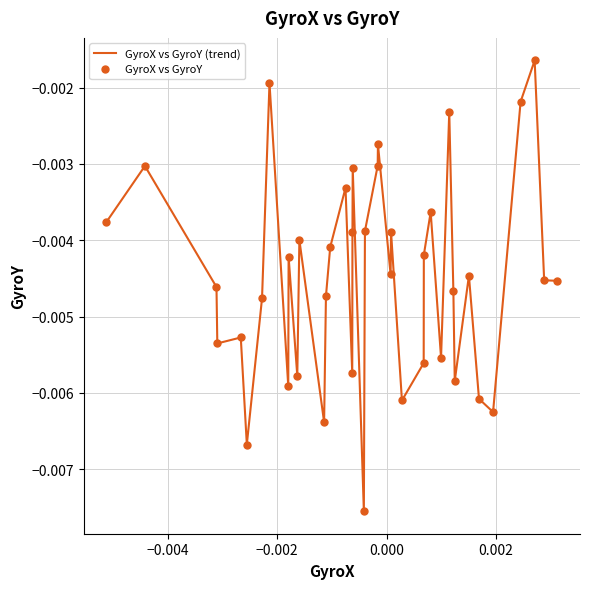

Is this an area chart (filled region under the line)?

No